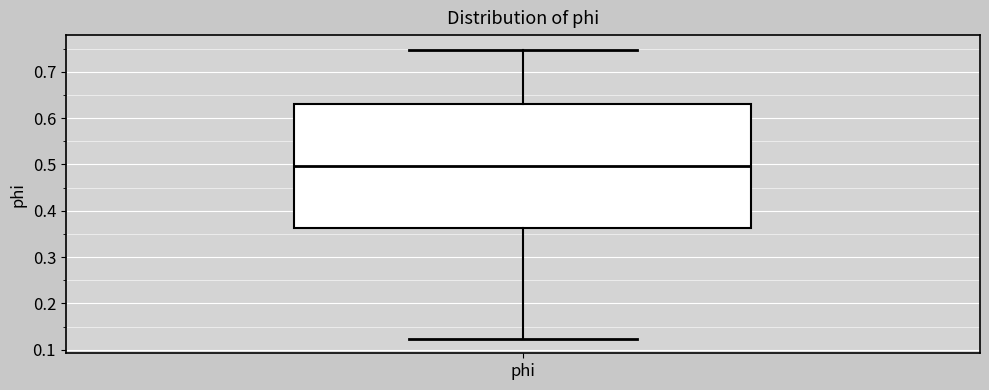

Read this box plot against the y-axis: the position of the median line, the range covered by the box, and the ends of both whiskers. The values are not printed on the chart, so give them approximately, as read against the axis.

median 0.50, box 0.36 to 0.63, whiskers 0.12 to 0.75